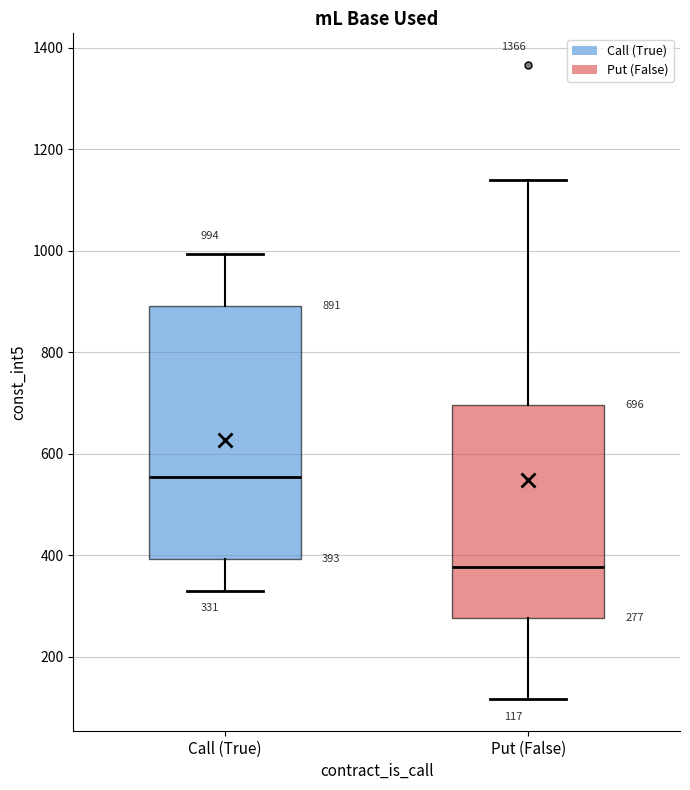

Which box has the lowest median line?

Put (False)